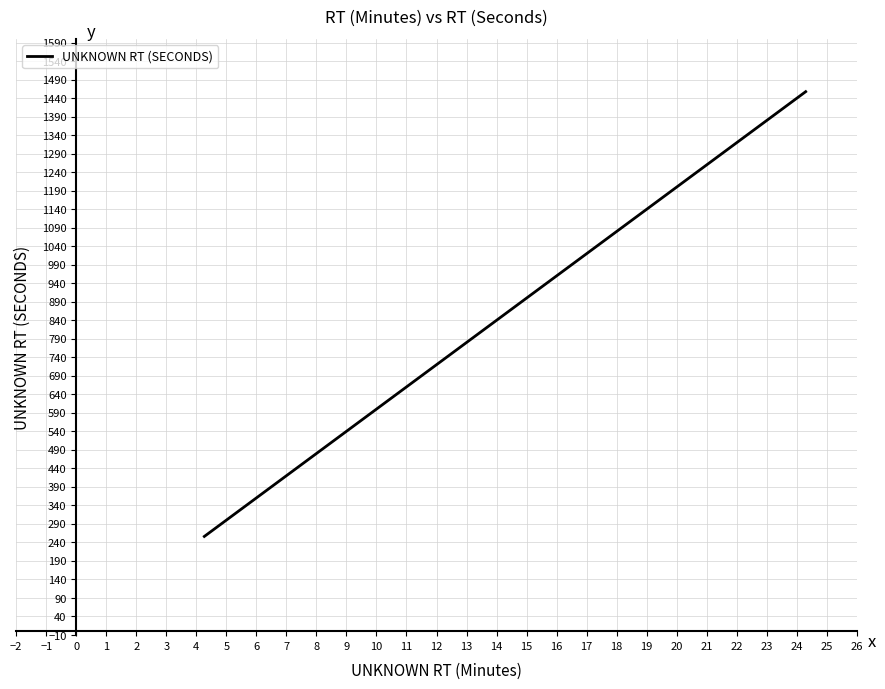

What is the maximum value shown in the chart?

1457.8